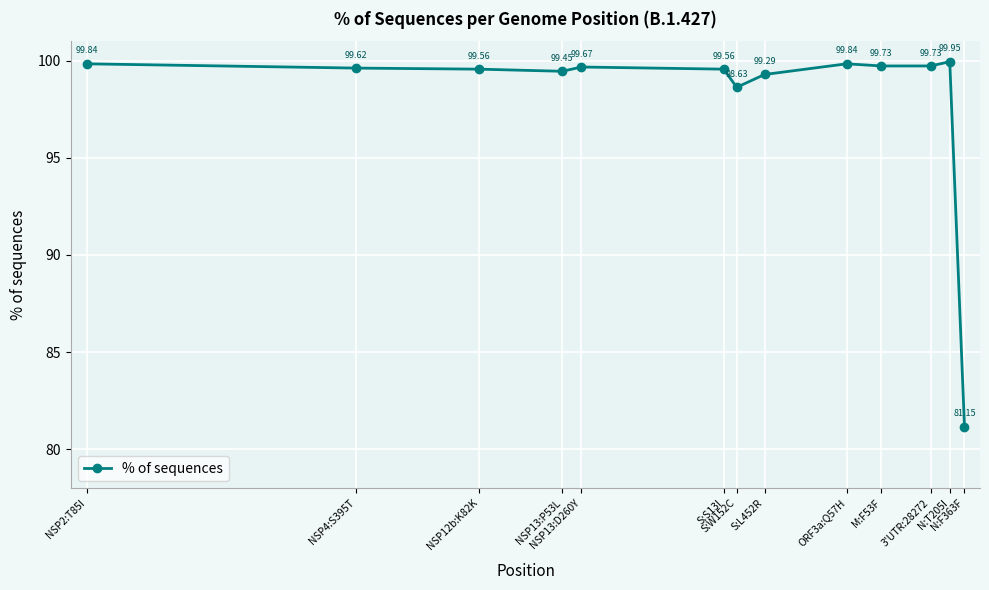

True or false: there are more than 2 points higher than both neighbors.

True